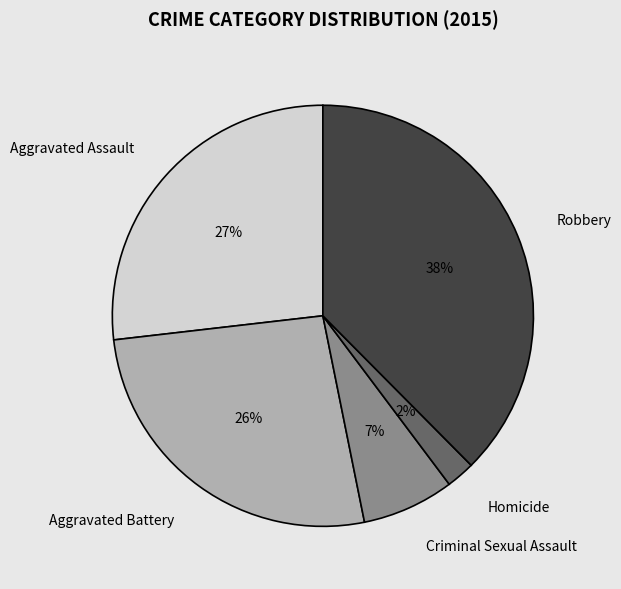

The Aggravated Battery slice represents 26% of the pie. True or false?

True